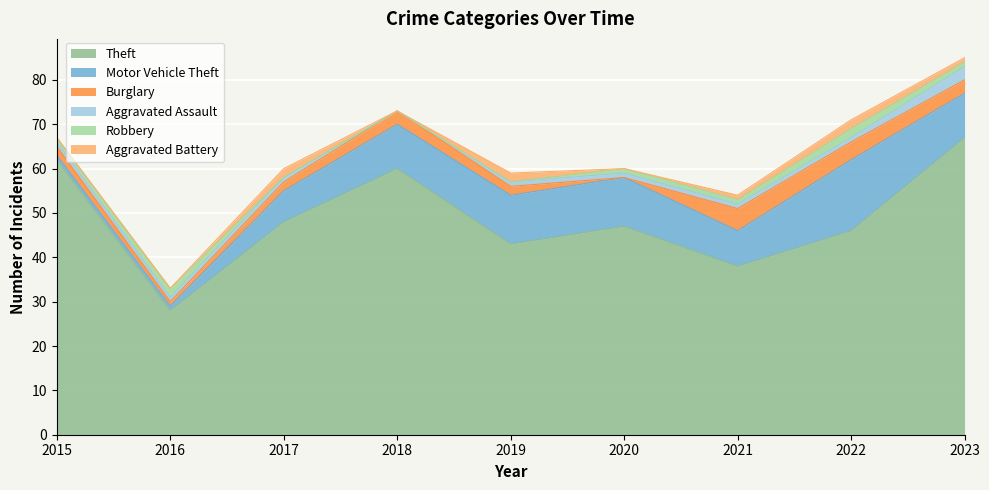

Is it true that Burglary equals 1 at 2016?

True